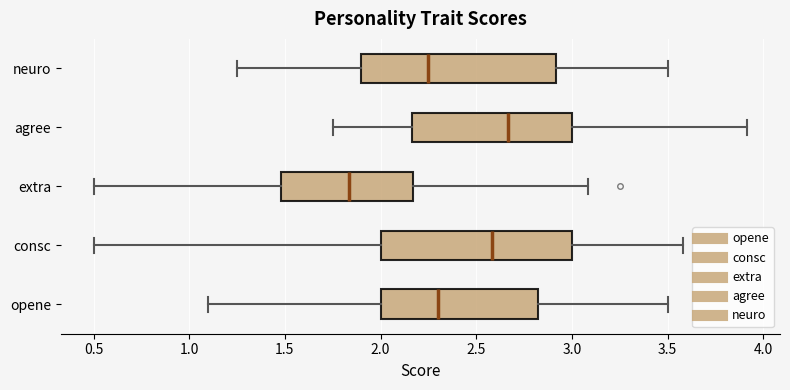

Reading bottom to top, read every box against the x-axis: the position of its median line, the range the box covers, and the ends of its whiskers. The values are not printed on the chart, so give them approximately, as read against the axis.

opene: median 2.30, box 2.00 to 2.85, whiskers 1.10 to 3.50
consc: median 2.60, box 2.00 to 3.00, whiskers 0.50 to 3.60
extra: median 1.85, box 1.50 to 2.15, whiskers 0.50 to 3.10
agree: median 2.65, box 2.15 to 3.00, whiskers 1.75 to 3.90
neuro: median 2.25, box 1.90 to 2.90, whiskers 1.25 to 3.50